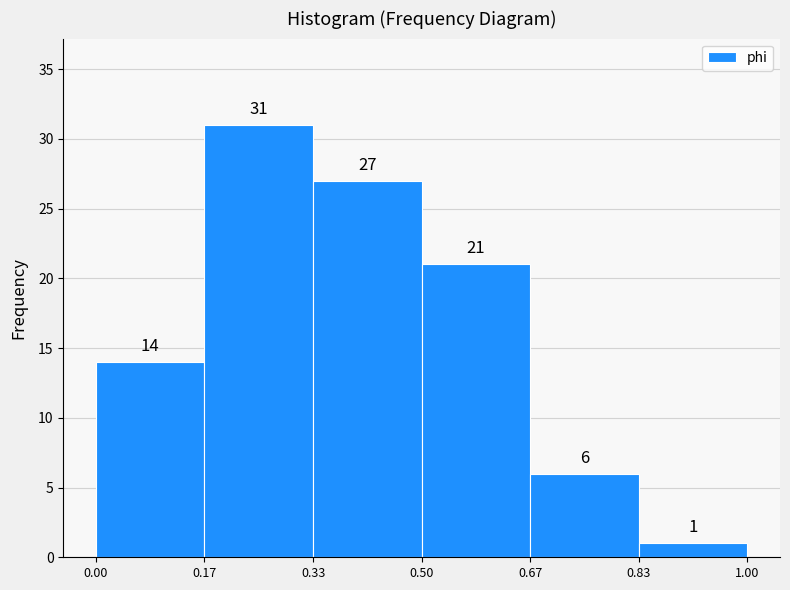

Reading left to right, transcribe this chart: for each bar, give the range it covers on the x-axis and its height.

0.00 to 0.17: 14
0.17 to 0.33: 31
0.33 to 0.50: 27
0.50 to 0.67: 21
0.67 to 0.83: 6
0.83 to 1.00: 1